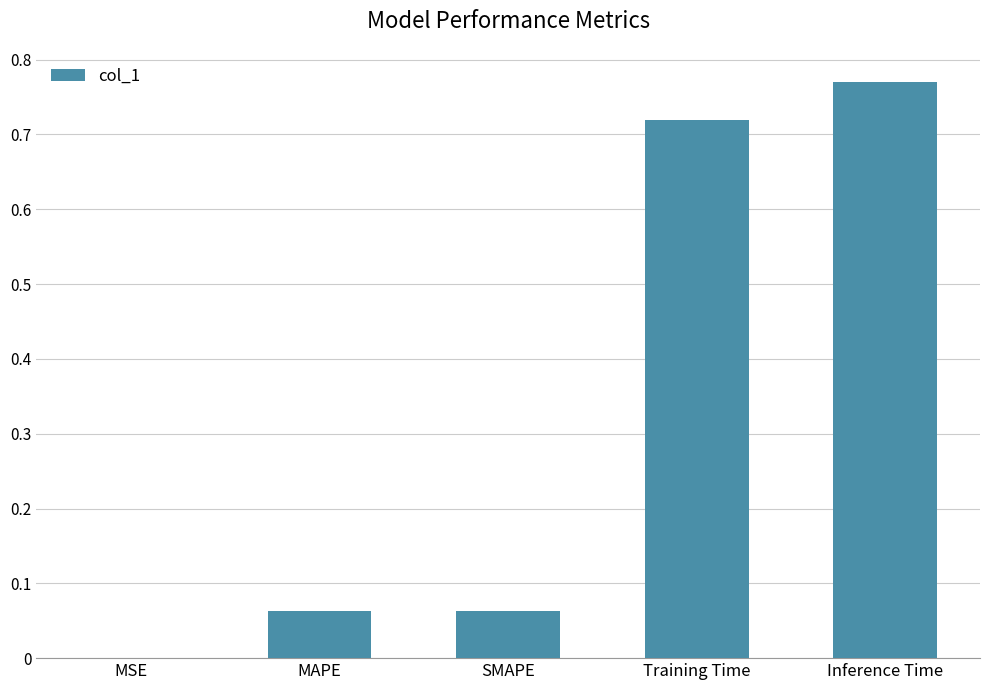

Which has a higher value, Training Time or Inference Time?

Inference Time